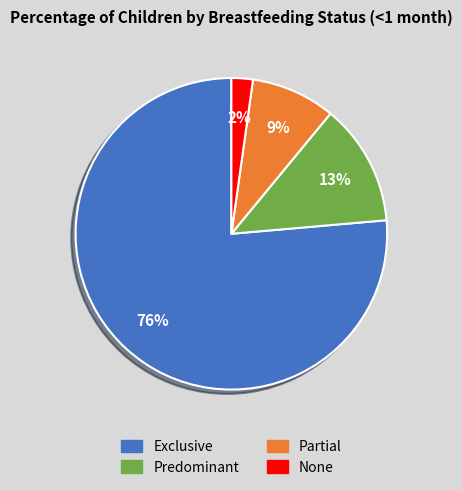

To the nearest percent, what is the combined percentage of Predominant and None?

15%